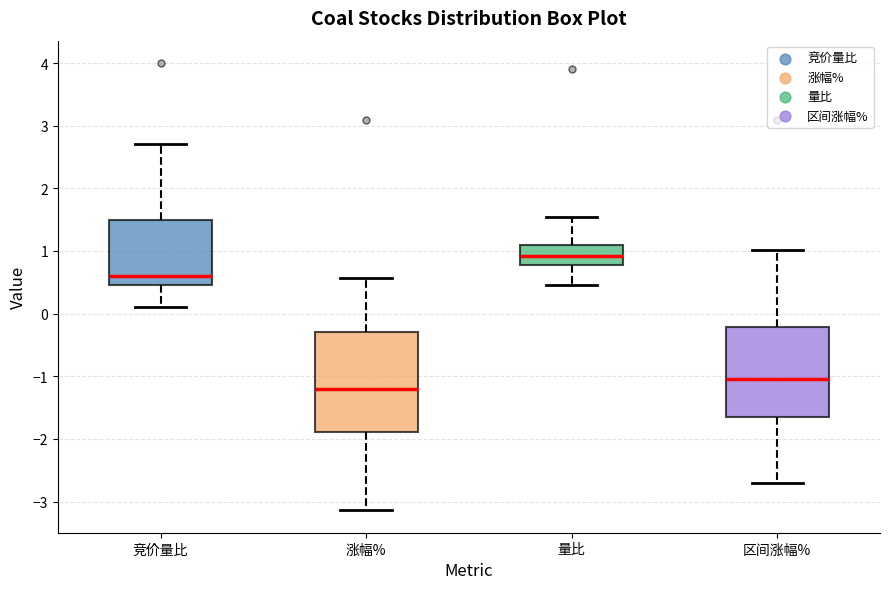

Where does the lower whisker of the box for 竞价量比 end on the y-axis? The values are not printed on the chart, so give them approximately, as read against the axis.

0.1